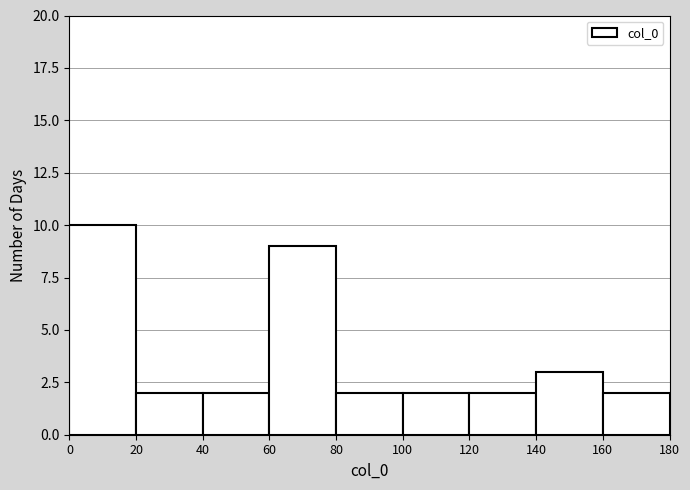

How tall is the bar that spans 60 to 80 on the x-axis? The values are not printed on the chart, so give them approximately, as read against the axis.

9